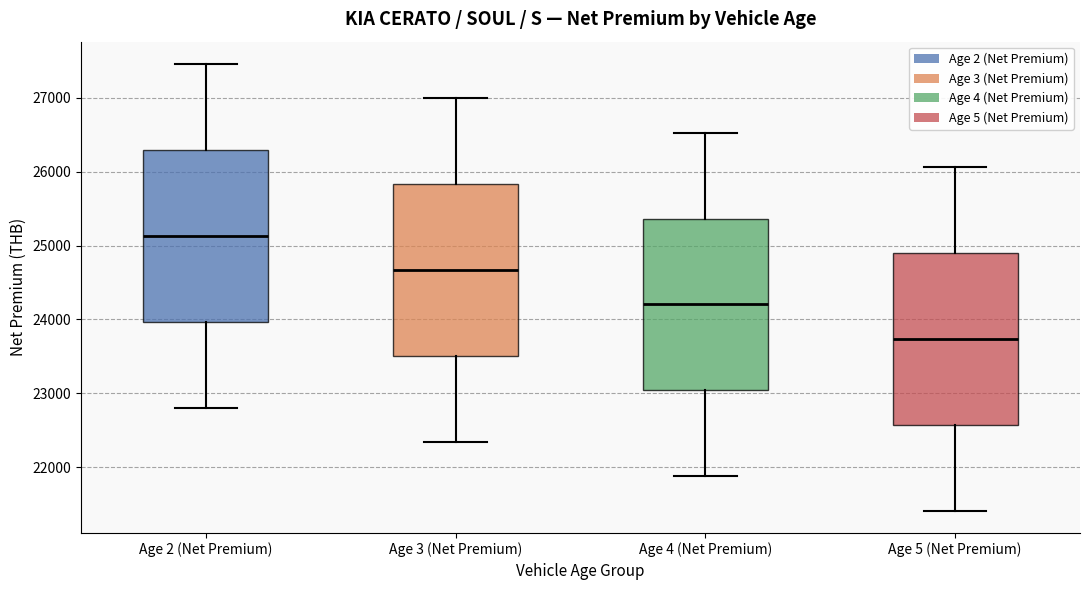

Reading left to right, transcribe this box plot: for each box, give where its median line is, the range the box spans, and where its two whiskers end, as read against the y-axis. The values are not printed on the chart, so give them approximately, as read against the axis.

Age 2 (Net Premium): median 25100, box 24000 to 26300, whiskers 22800 to 27500
Age 3 (Net Premium): median 24700, box 23500 to 25800, whiskers 22300 to 27000
Age 4 (Net Premium): median 24200, box 23000 to 25400, whiskers 21900 to 26500
Age 5 (Net Premium): median 23700, box 22600 to 24900, whiskers 21400 to 26100